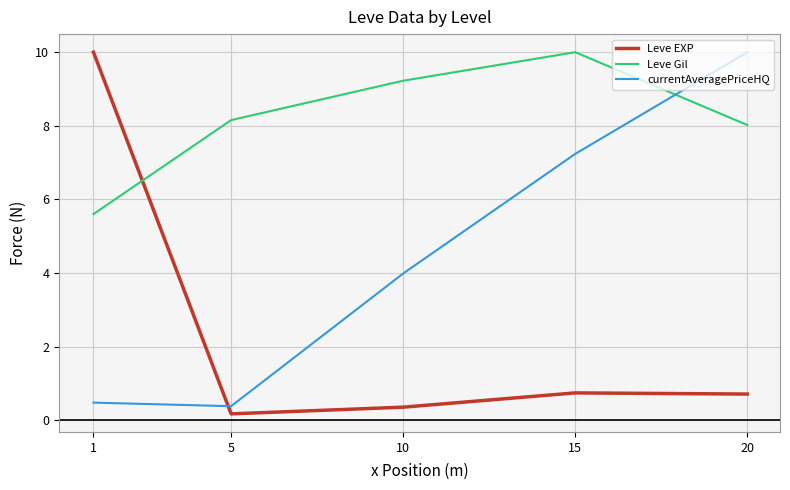

How many lines are shown in the chart?

3